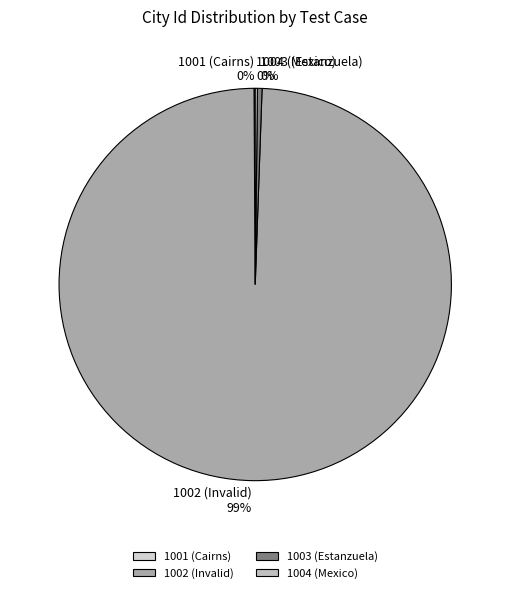

True or false: 1002 (Invalid) 99% accounts for 88% of the total.

False